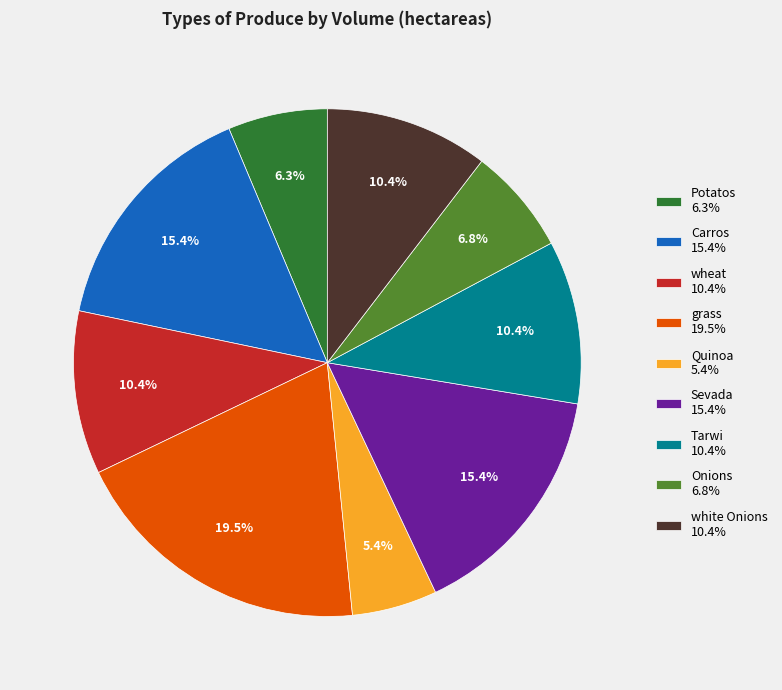

Between Sevada 15.4% and Potatos 6.3%, which is larger?

Sevada 15.4%